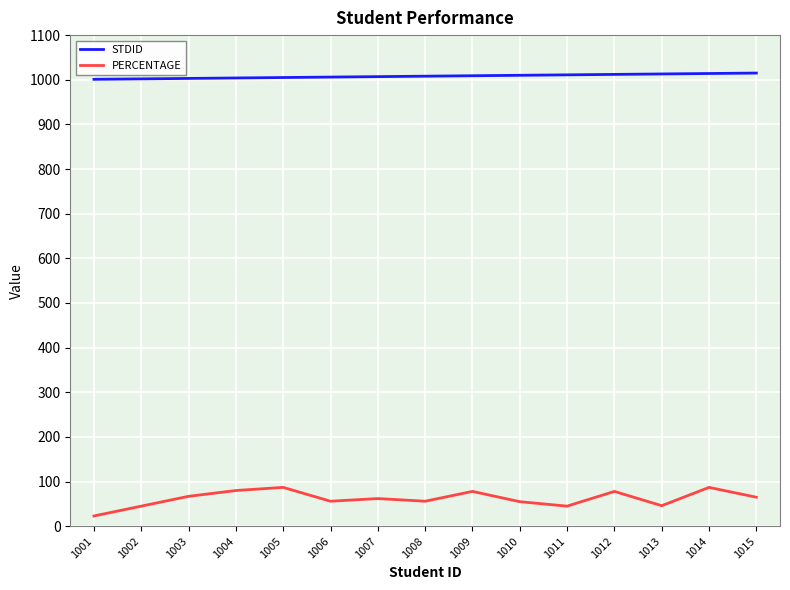

What is the difference between the STDID values at 1010 and 1008?

2